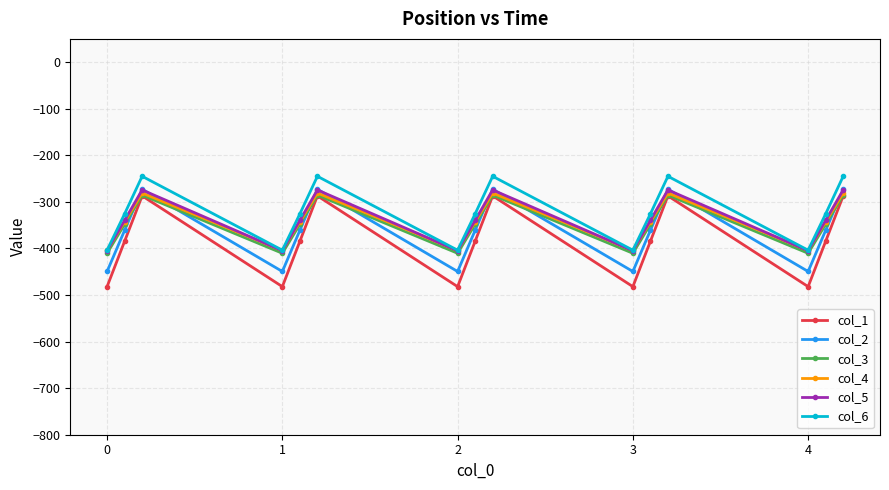

In col_6, how many points are lower than both neighbors (excluding endpoints)?

4